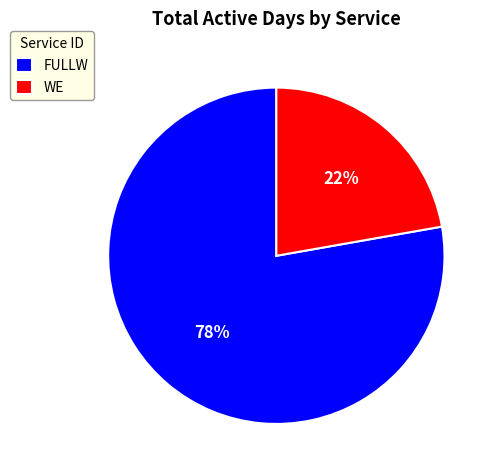

Do FULLW and WE together represent more than half of the pie?

Yes